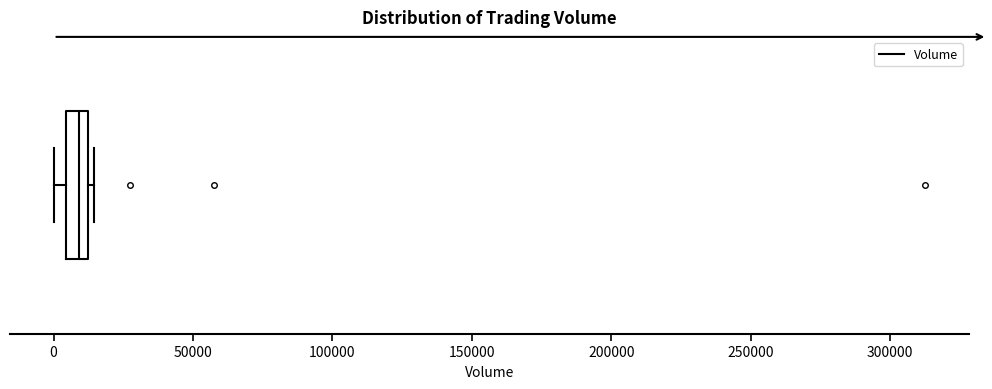

Transcribe this box plot: give where the median line is, the range the box spans, and where the two whiskers end, as read against the x-axis. The values are not printed on the chart, so give them approximately, as read against the axis.

median 10000 (inside the box), box 5000 to 10000, whiskers 0 to 15000